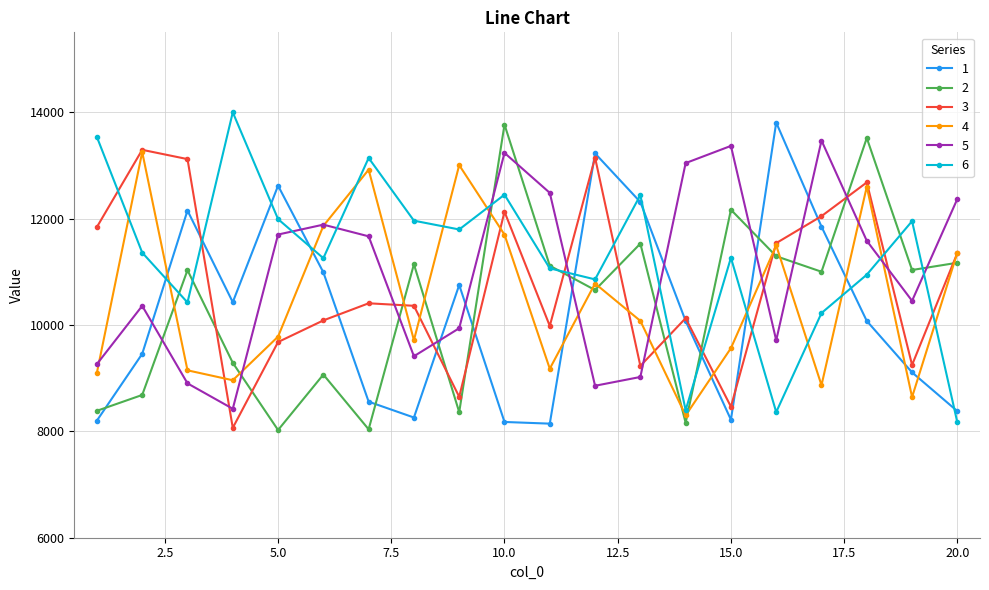

What is the value of the 5 point at the 3rd from the left?

8901.5